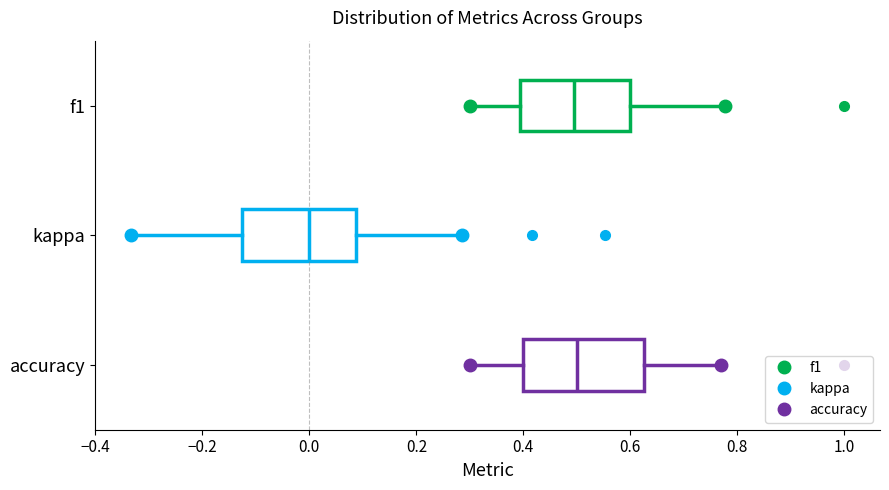

Where is the right edge of the box for kappa on the x-axis? The values are not printed on the chart, so give them approximately, as read against the axis.

0.08